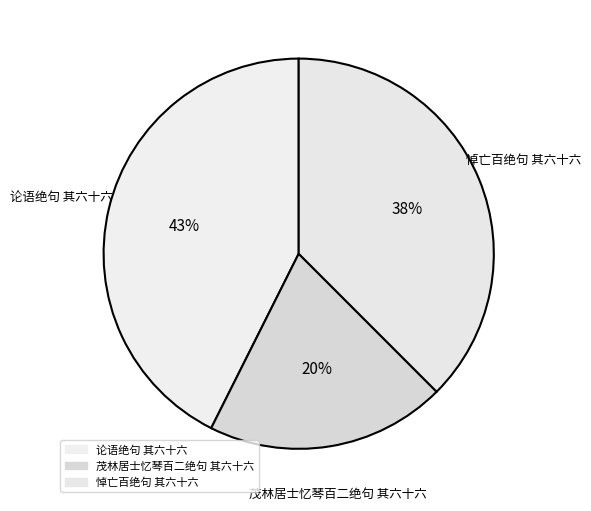

What percentage do 悼亡百绝句 其六十六 and 茂林居士忆琴百二绝句 其六十六 together represent?

57.4%